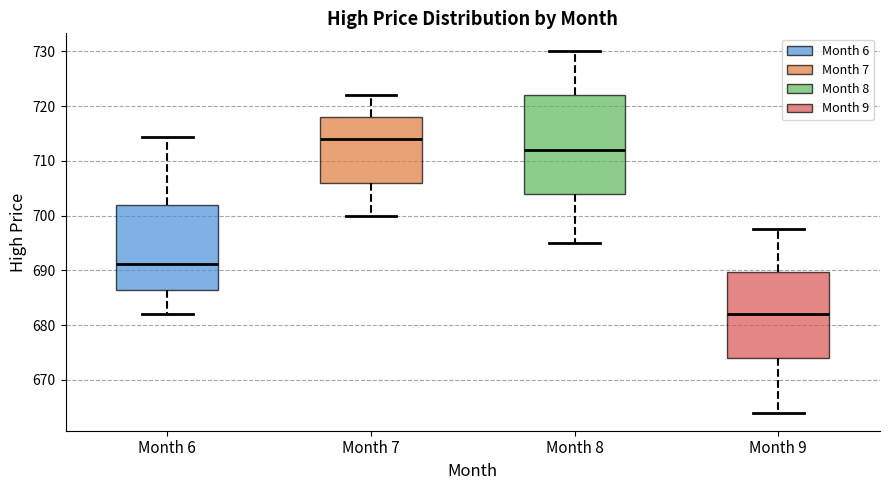

Reading left to right, transcribe this box plot: for each box, give where its median line is, the range the box spans, and where its two whiskers end, as read against the y-axis. The values are not printed on the chart, so give them approximately, as read against the axis.

Month 6: median 691, box 686 to 702, whiskers 682 to 714
Month 7: median 714, box 706 to 718, whiskers 700 to 722
Month 8: median 712, box 704 to 722, whiskers 695 to 730
Month 9: median 682, box 674 to 690, whiskers 664 to 698